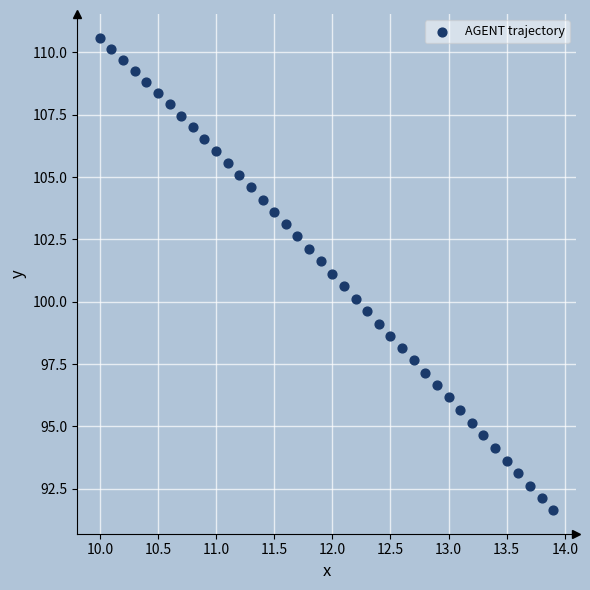

What is the range of X values (max minus min)?

3.9